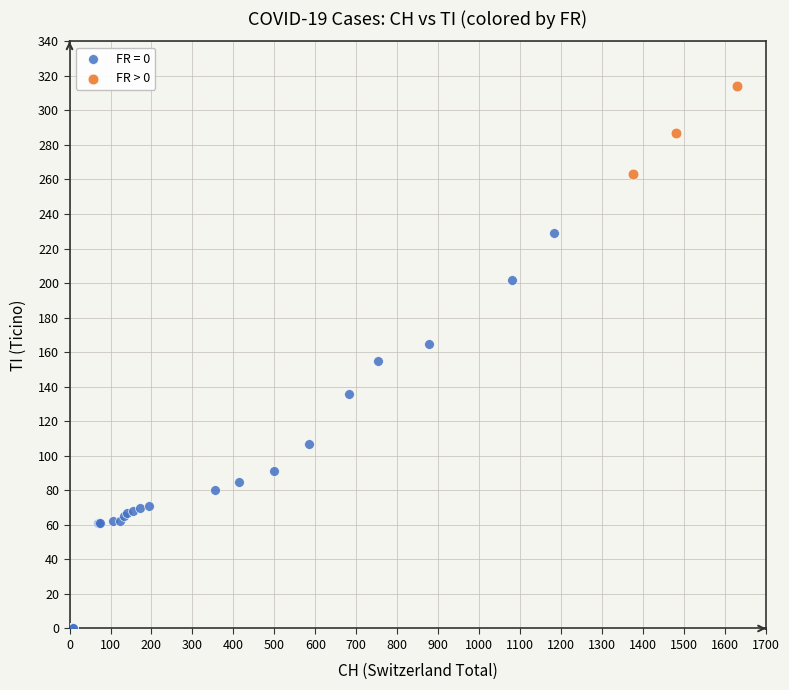

Which series contains the lowest Y value?

FR = 0